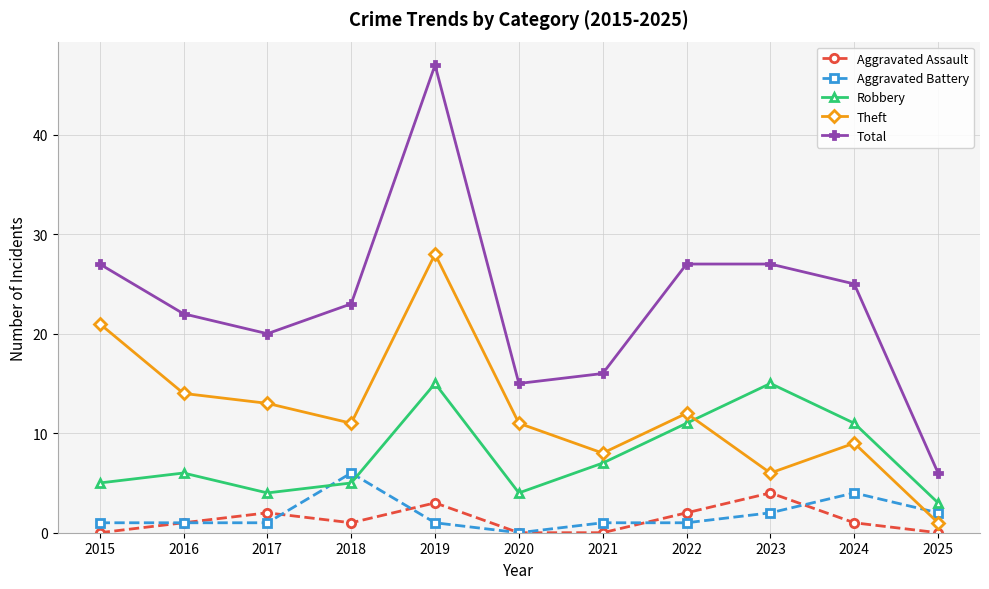

Rank the series by their maximum value, from lowest to highest.

Aggravated Assault, Aggravated Battery, Robbery, Theft, Total